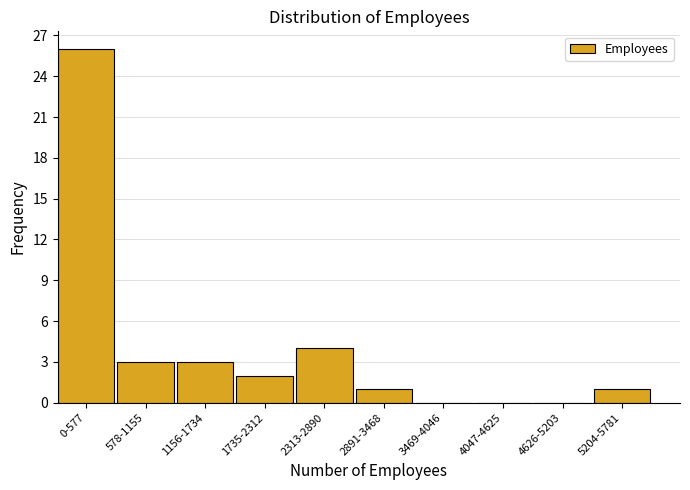

Reading left to right, extract all data points from this chart.

0-577=26	578-1155=3	1156-1734=3	1735-2312=2	2313-2890=4	2891-3468=1	3469-4046=0	4047-4625=0	4626-5203=0	5204-5781=1